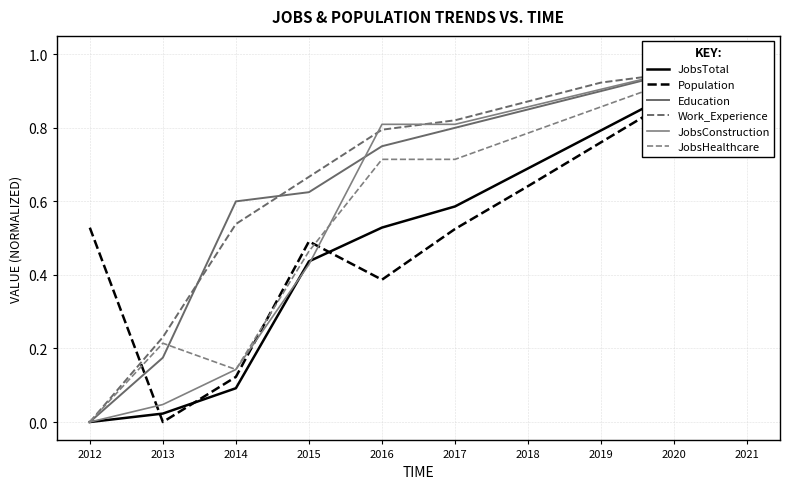

How many lines are shown in the chart?

6